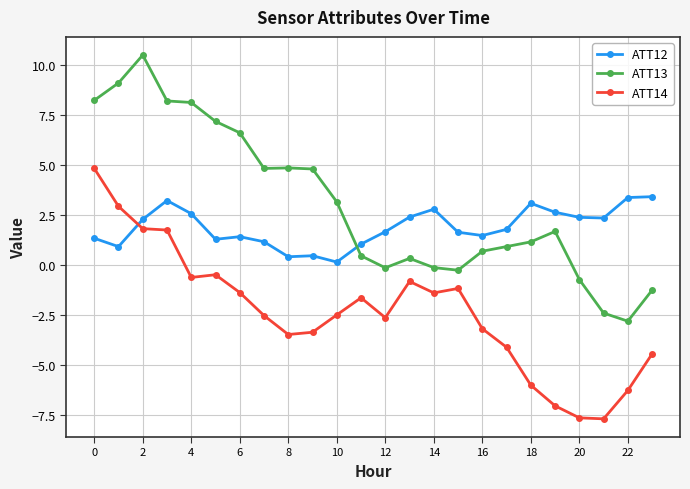

What is the average value of the ATT12 series?

1.9